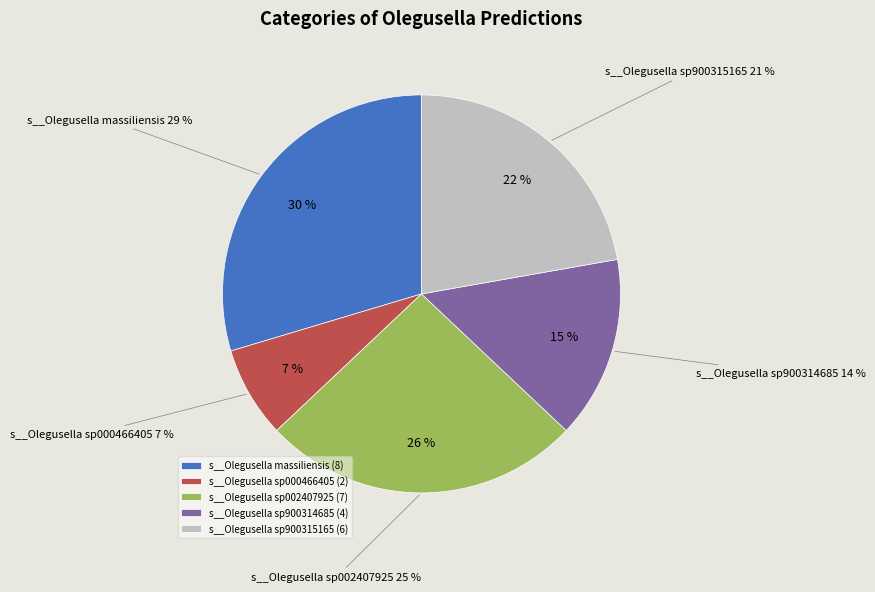

Is 4 the majority of the pie?

No